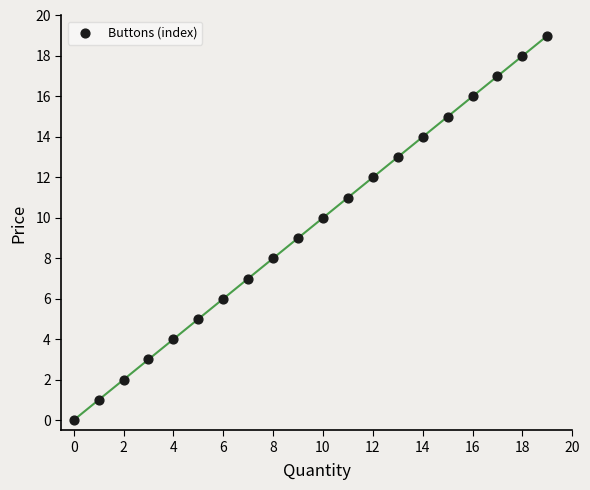

What is the range of Y values (max minus min)?

19